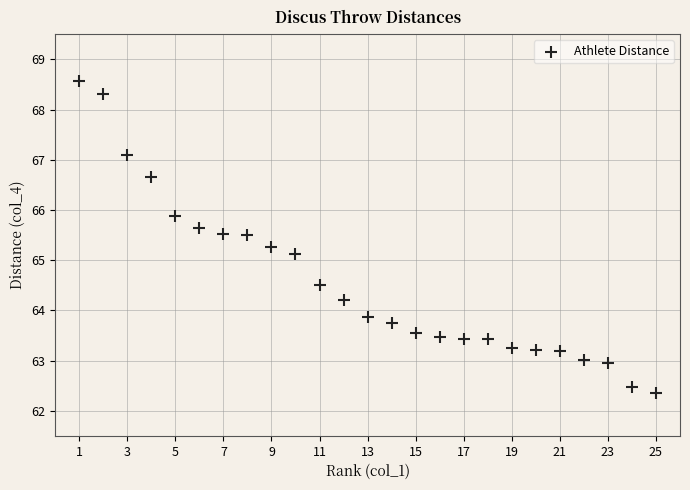

What is the range of Y values (max minus min)?

6.2